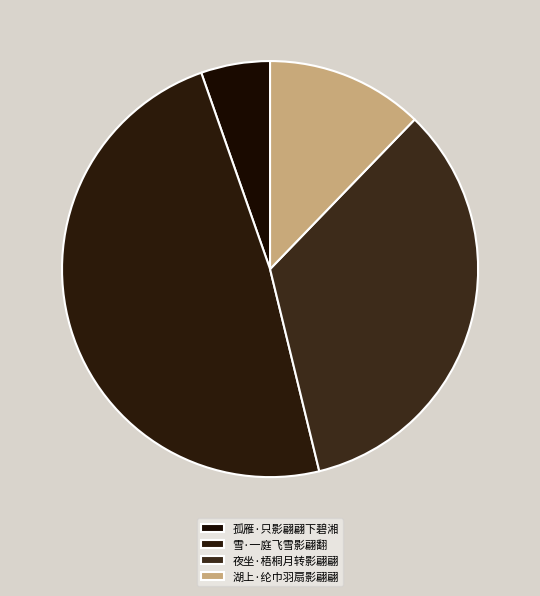

Which category has the biggest portion of the pie?

雪·一庭飞雪影翩翻